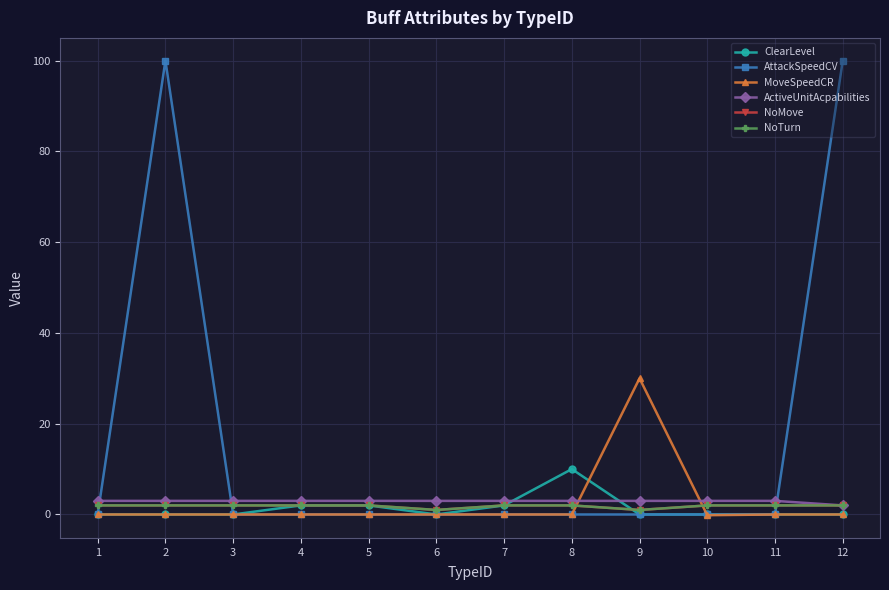

Which series ends up on top after the final intersection of ClearLevel and ActiveUnitAcpabilities?

ActiveUnitAcpabilities